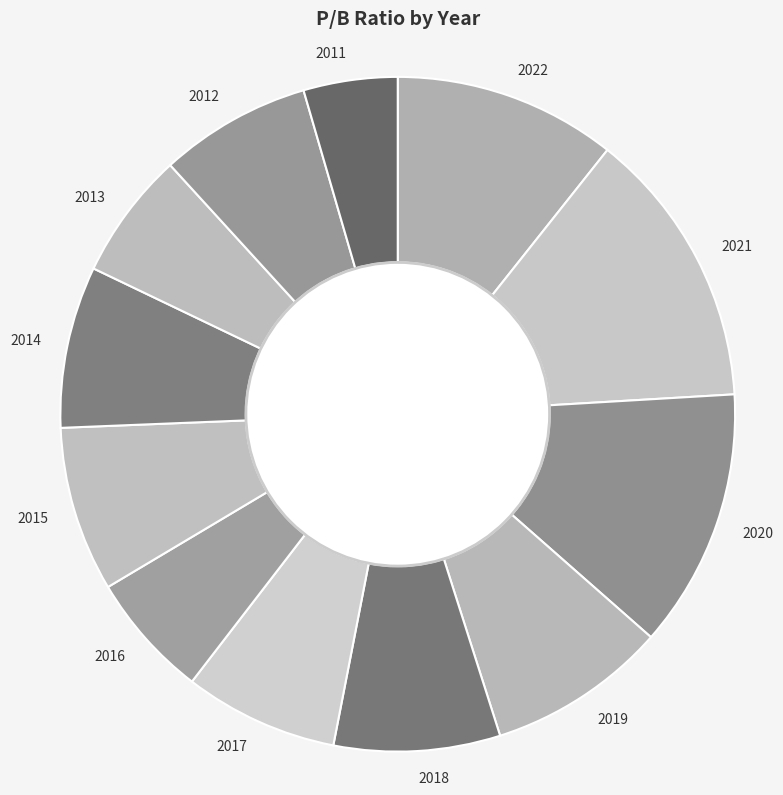

What is the smallest slice in the pie chart?

2011